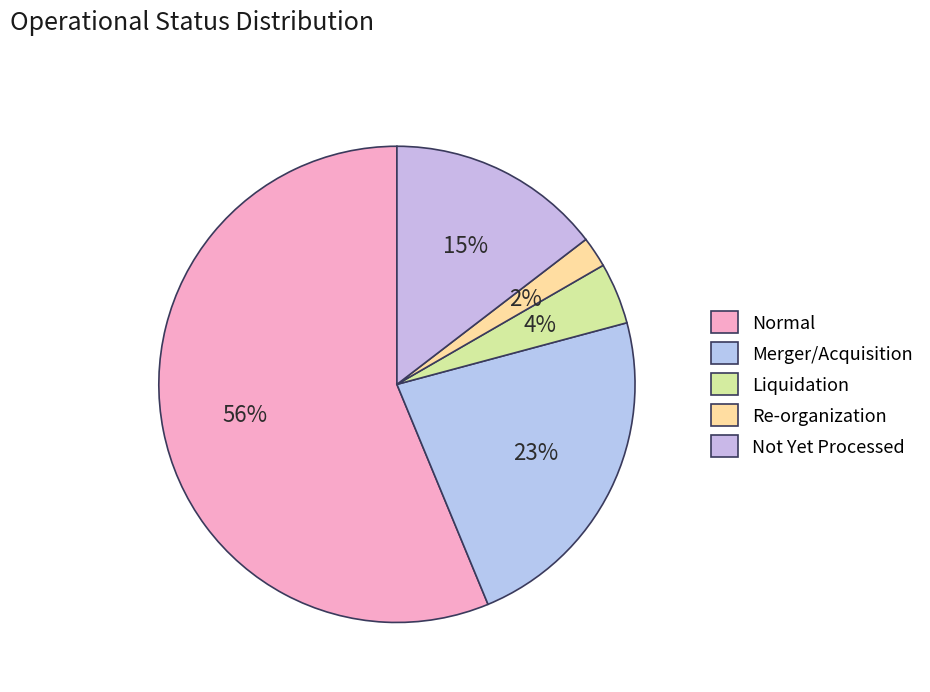

Rank the categories by value from lowest to highest.

Re-organization, Liquidation, Not Yet Processed, Merger/Acquisition, Normal